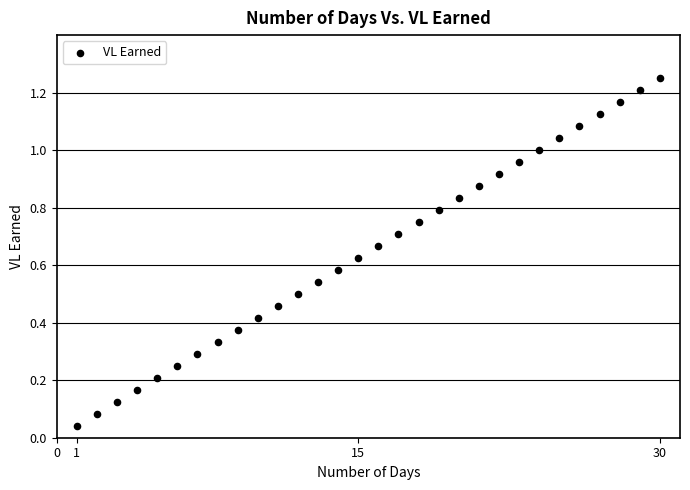

What is the range of X values (max minus min)?

29.0